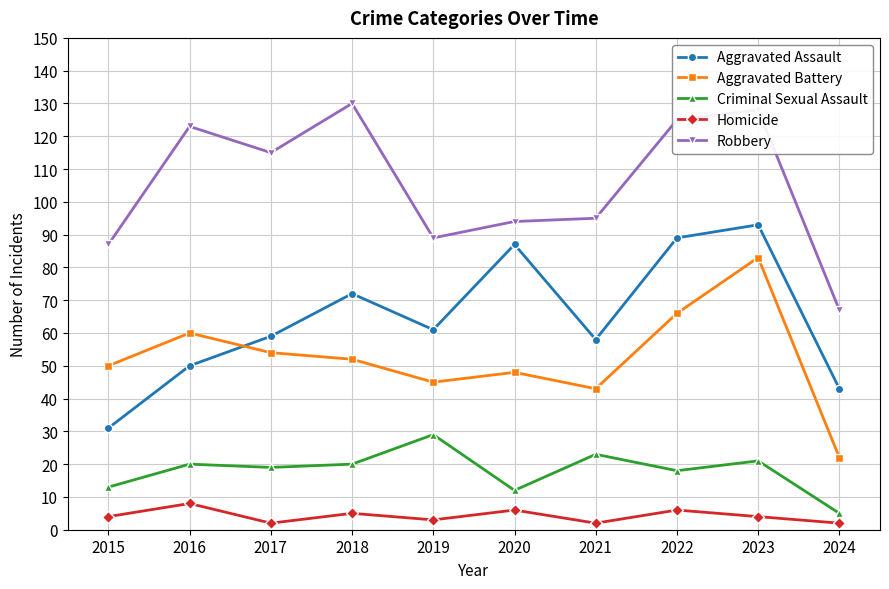

What is the lowest value of the Homicide series?

2